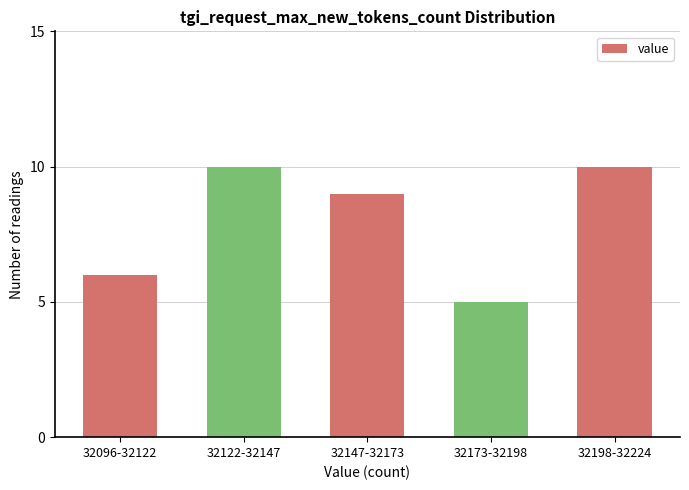

Reading left to right, extract all data points from this chart.

6	10	9	5	10